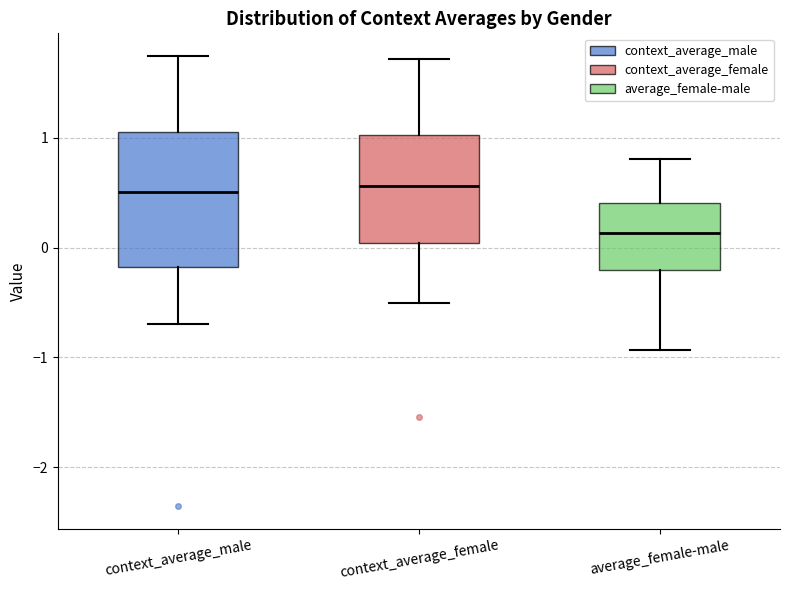

Which box is the tallest, from its lower edge to its upper edge?

context_average_male